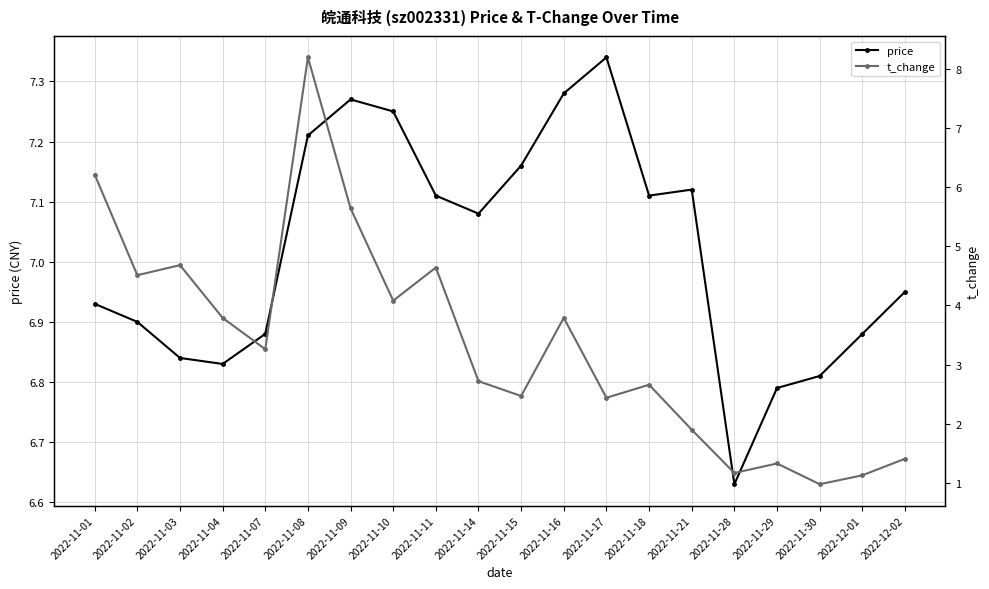

At which label does t_change reach its peak?

2022-11-08